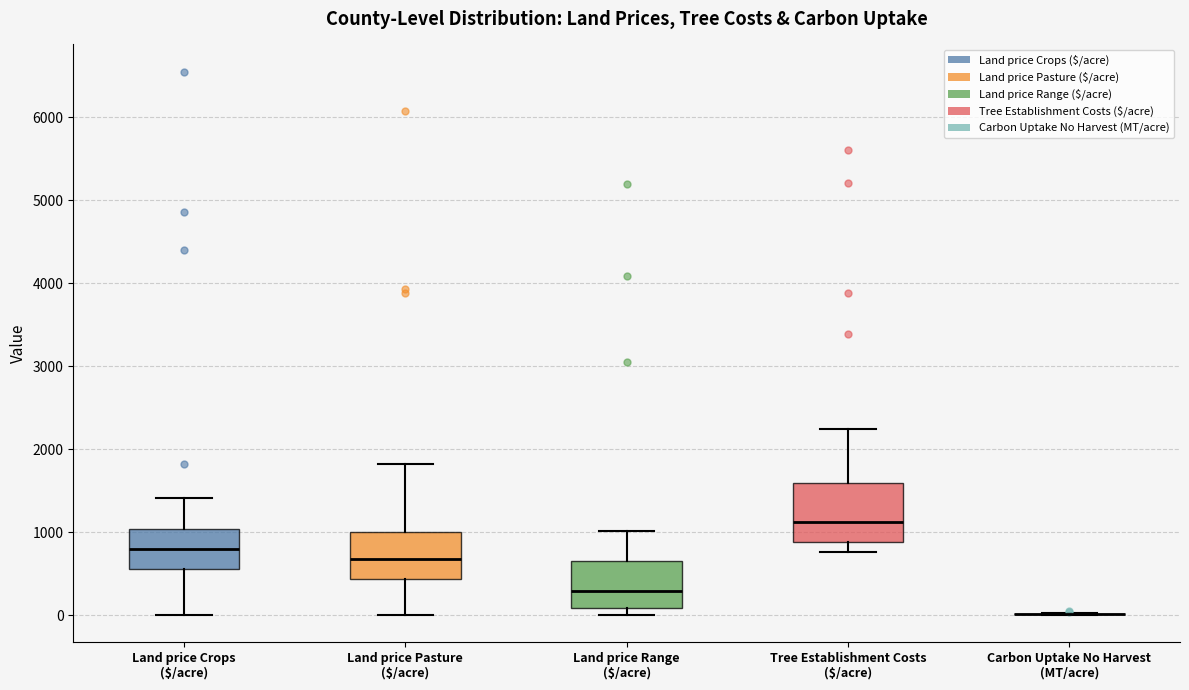

Where is the lower edge of the box for Land price Range ($/acre) on the y-axis? The values are not printed on the chart, so give them approximately, as read against the axis.

100